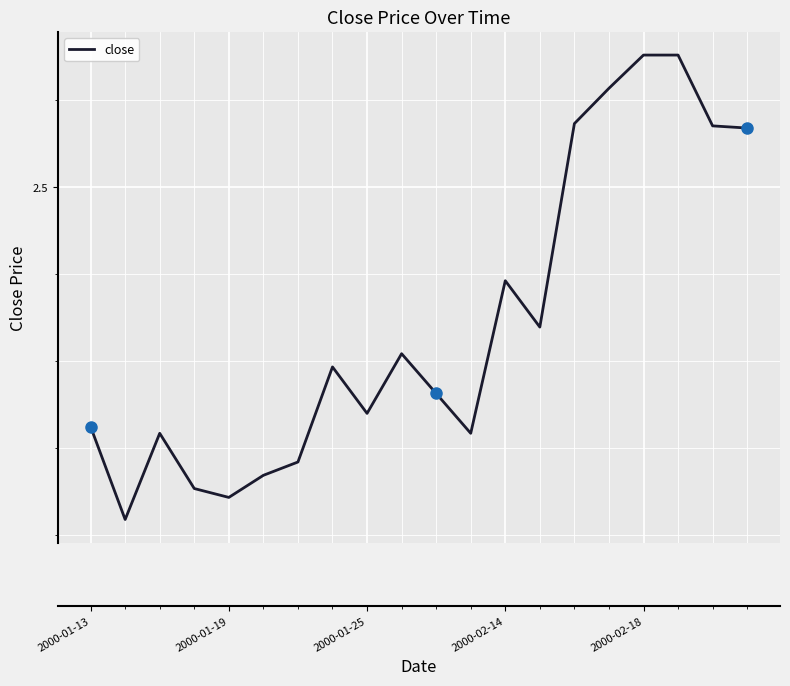

What is the minimum value shown in the chart?

2.1